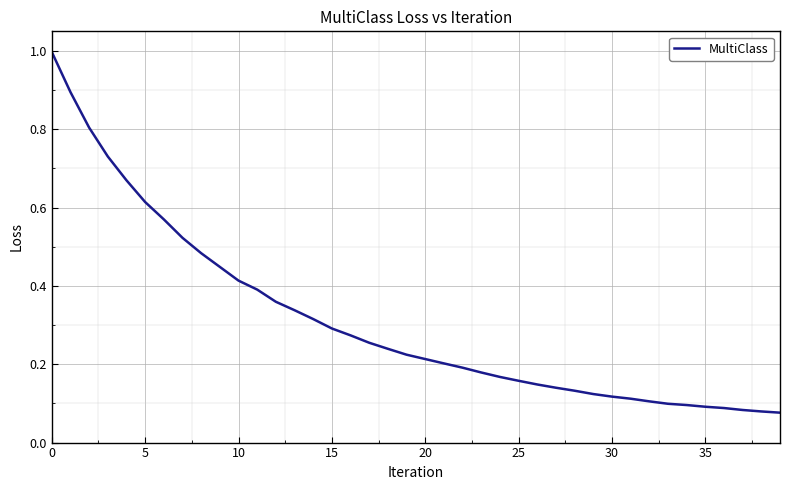

What is the greatest value displayed?

1.0